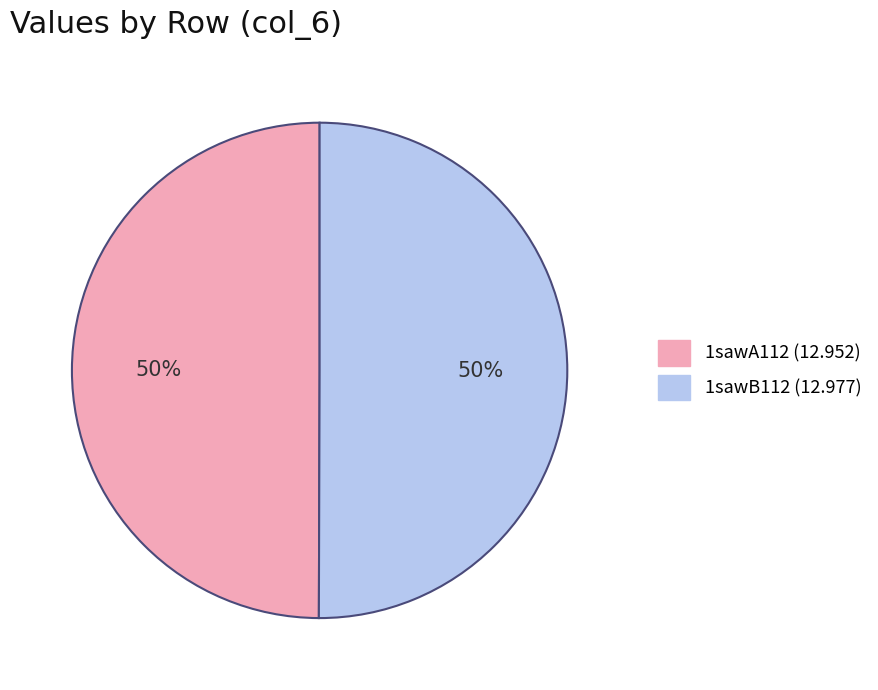

To the nearest percent, what portion does 1sawB112 represent?

50%